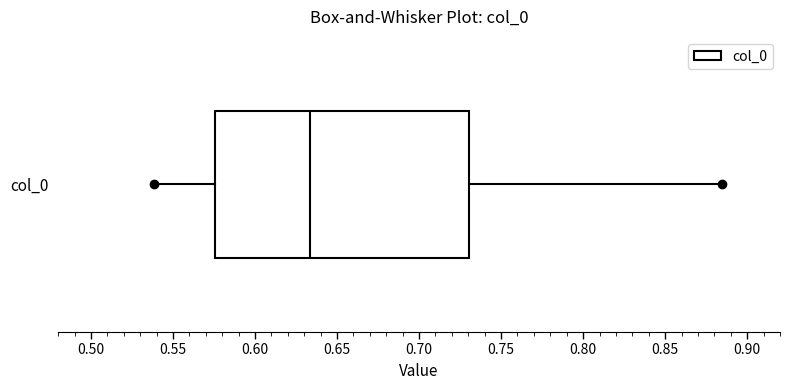

Where is the left edge of the box for col_0 on the x-axis? The values are not printed on the chart, so give them approximately, as read against the axis.

0.575